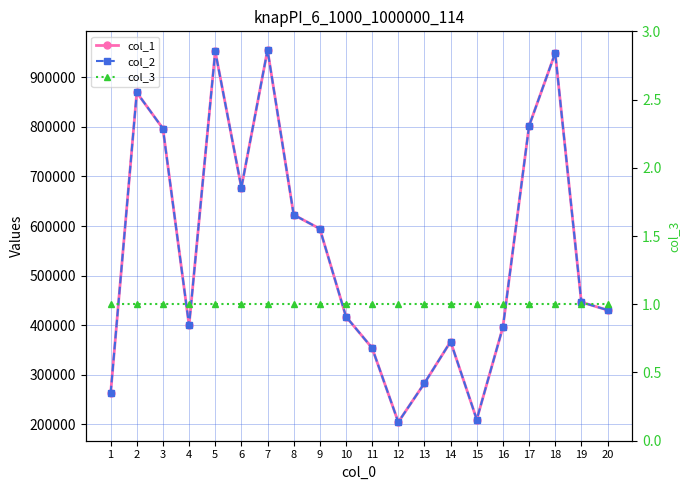

Reading left to right, extract all data points from this chart.

col_1: 1=262338	2=869413	3=796617	4=399466	5=952703	6=677508	7=955250	8=622758	9=594452	10=417289	11=353897	12=204442	13=282964	14=366844	15=209663	16=395875	17=801718	18=949141	19=446455	20=430512
col_2: 1=262338	2=869413	3=796617	4=399466	5=952703	6=677508	7=955250	8=622758	9=594452	10=417289	11=353897	12=204442	13=282964	14=366844	15=209663	16=395875	17=801718	18=949141	19=446455	20=430512
col_3: 1=1	2=1	3=1	4=1	5=1	6=1	7=1	8=1	9=1	10=1	11=1	12=1	13=1	14=1	15=1	16=1	17=1	18=1	19=1	20=1